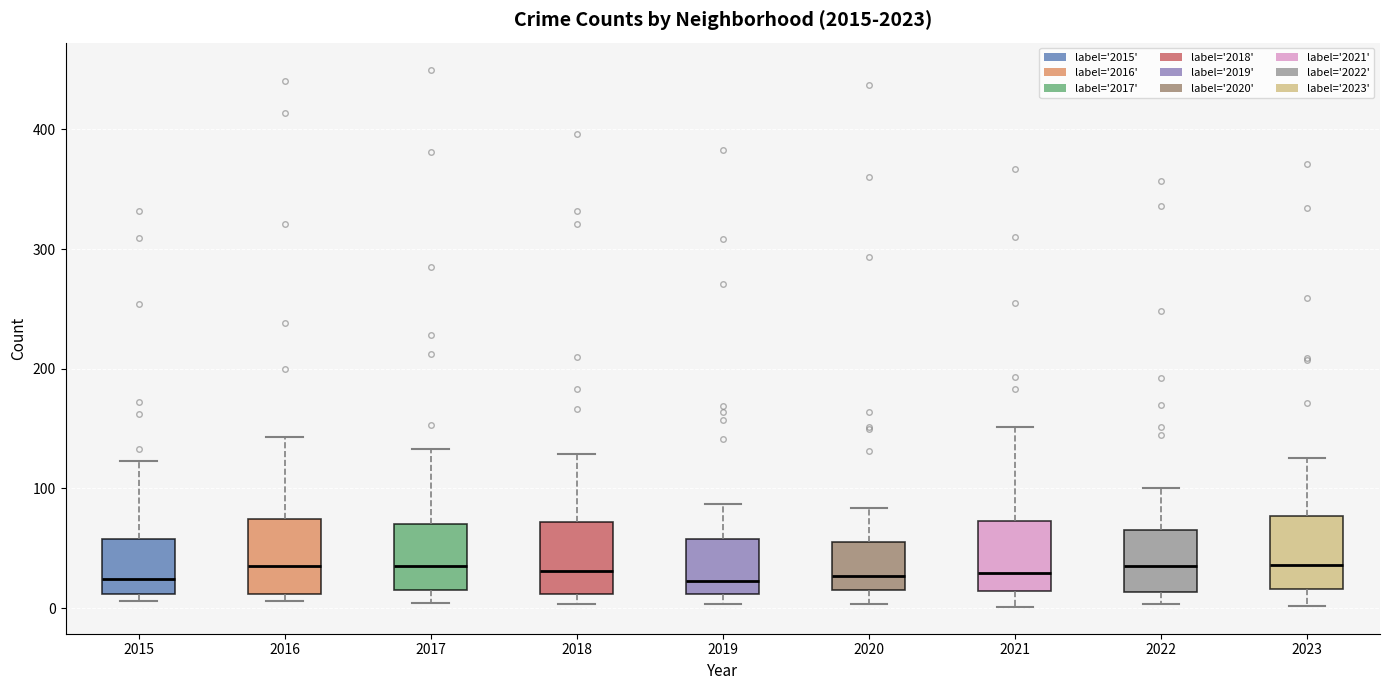

Reading left to right, transcribe this box plot: for each box, give where its median line is, the range the box spans, and where its two whiskers end, as read against the y-axis. The values are not printed on the chart, so give them approximately, as read against the axis.

2015: median 20, box 10 to 60, whiskers 10 (just below the box's lower edge) to 120
2016: median 40, box 10 to 70, whiskers 10 (just below the box's lower edge) to 140
2017: median 40, box 20 to 70, whiskers 0 to 130
2018: median 30, box 10 to 70, whiskers 0 to 130
2019: median 20, box 10 to 60, whiskers 0 to 90
2020: median 30, box 20 to 60, whiskers 0 to 80
2021: median 30, box 10 to 70, whiskers 0 to 150
2022: median 40, box 10 to 70, whiskers 0 to 100
2023: median 40, box 20 to 80, whiskers 0 to 130